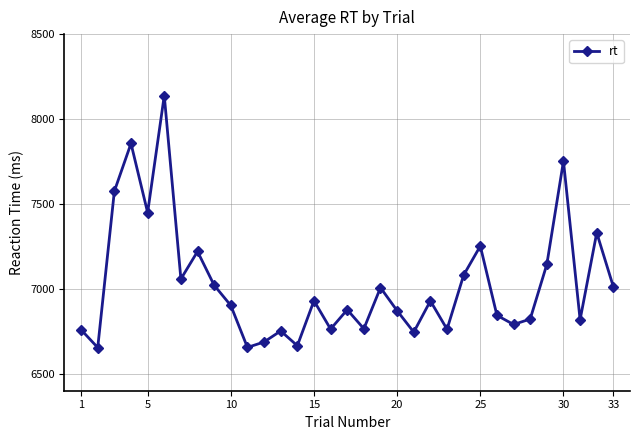

True or false: the data has more than 0 interior local peaks.

True